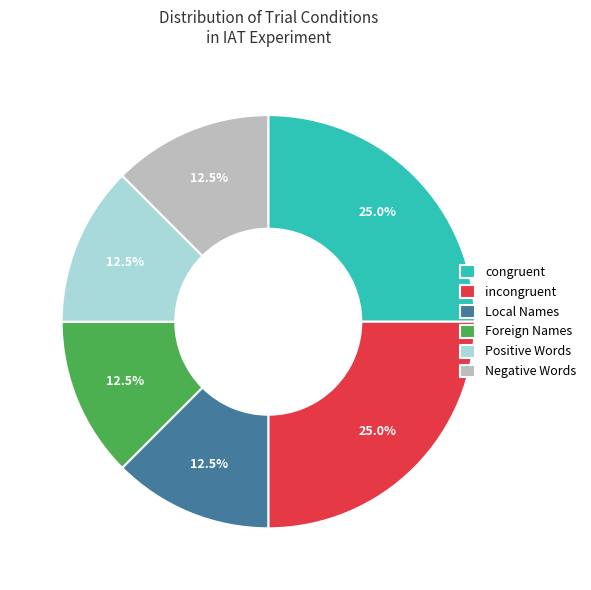

Is the sum of Positive Words and Local Names greater than half?

No